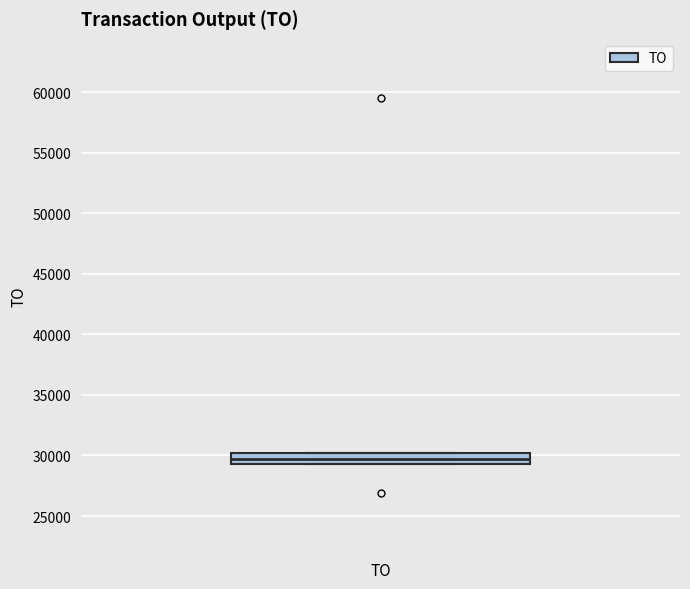

Transcribe this box plot: give where the median line is, the range the box spans, and where the two whiskers end, as read against the y-axis. The values are not printed on the chart, so give them approximately, as read against the axis.

median 29500 (inside the box), box 29500 to 30000, whiskers 29500 to 30000